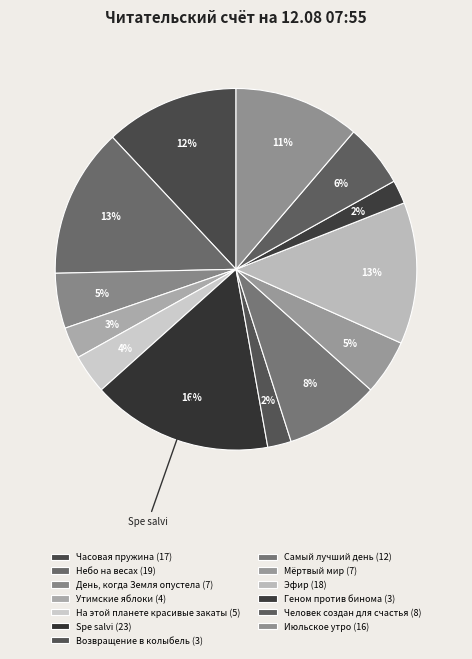

How many segments does this pie chart have?

13